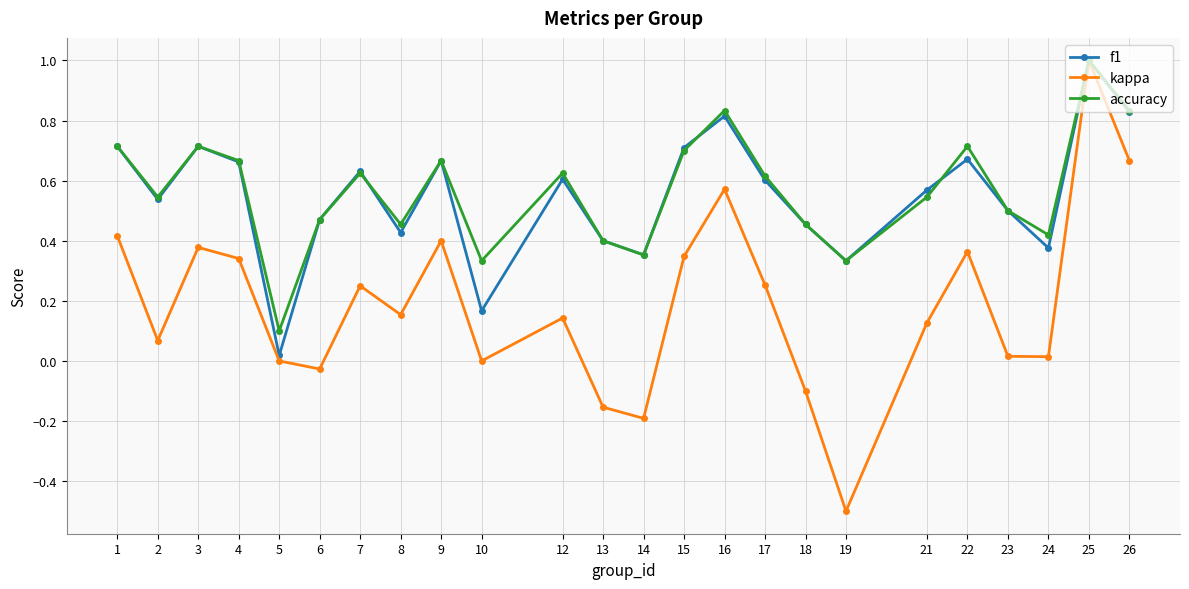

At which category is the sum across all series the highest?

25